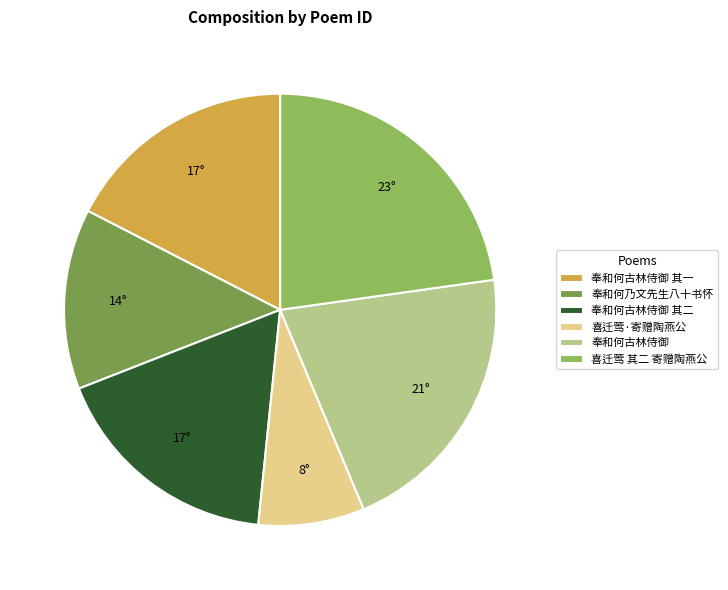

How many slices are in this pie chart?

6